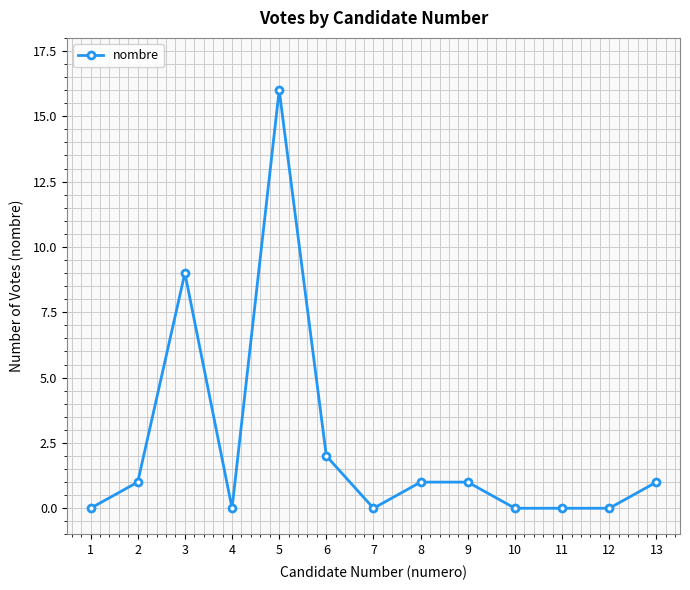

Reading left to right, what are all the values shown in this chart?

1=0	2=1	3=9	4=0	5=16	6=2	7=0	8=1	9=1	10=0	11=0	12=0	13=1